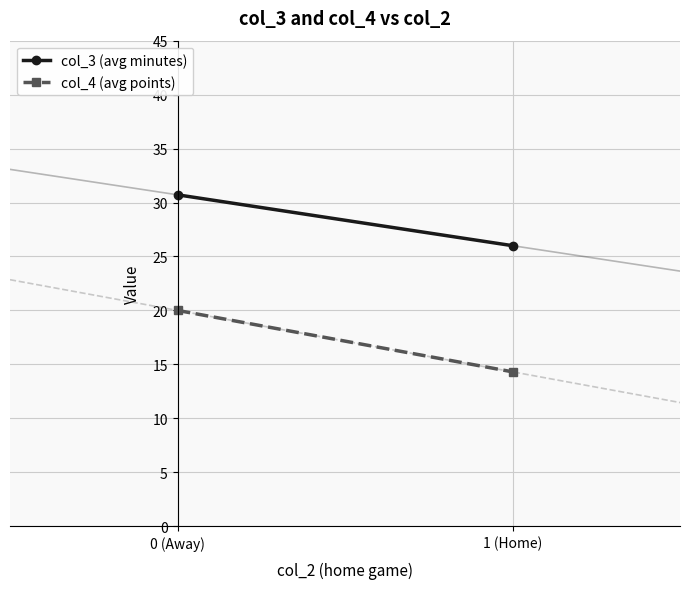

What is the average value of the col_3 (avg minutes) series?

28.4